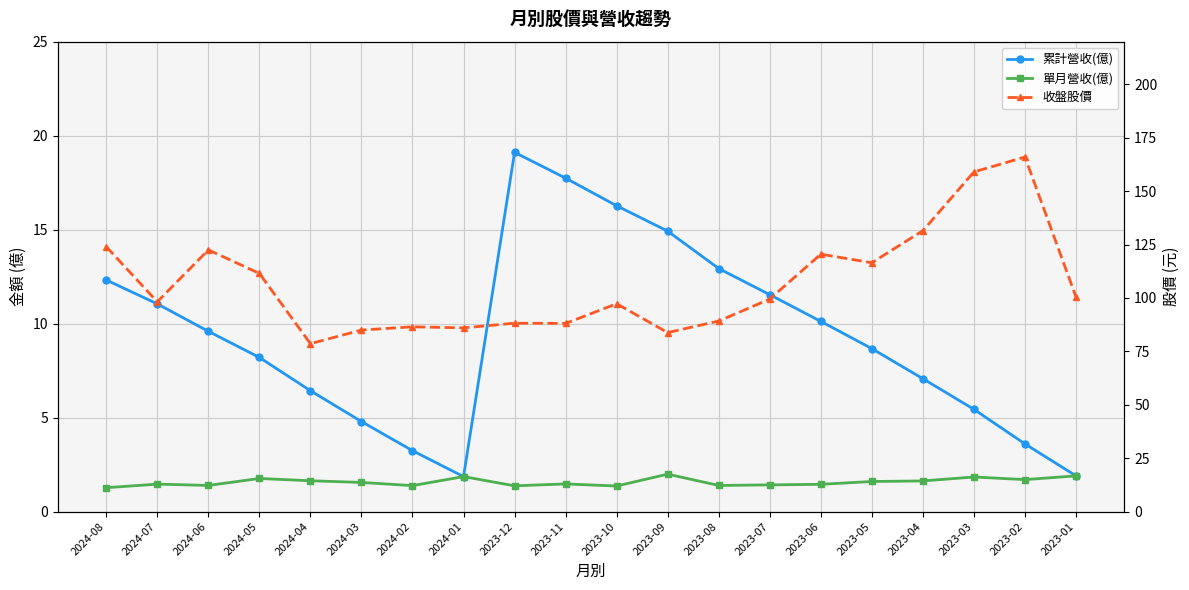

What is the highest value of the 單月營收(億) series?

2.0